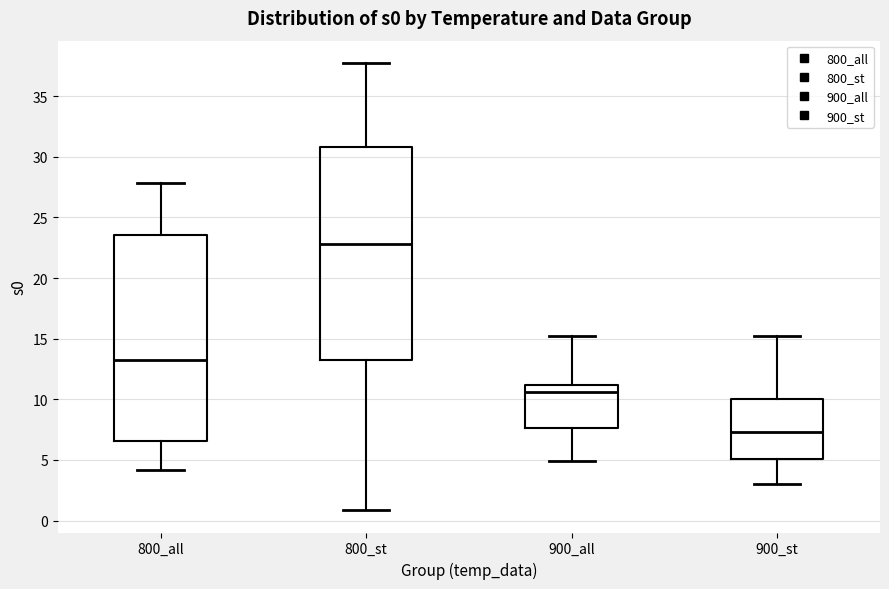

Reading left to right, read every box against the y-axis: the position of its median line, the range the box covers, and the ends of its whiskers. The values are not printed on the chart, so give them approximately, as read against the axis.

800_all: median 13.5, box 6.5 to 23.5, whiskers 4.0 to 28.0
800_st: median 23.0, box 13.5 to 31.0, whiskers 1.0 to 37.5
900_all: median 10.5, box 7.5 to 11.0, whiskers 5.0 to 15.0
900_st: median 7.5, box 5.0 to 10.0, whiskers 3.0 to 15.0